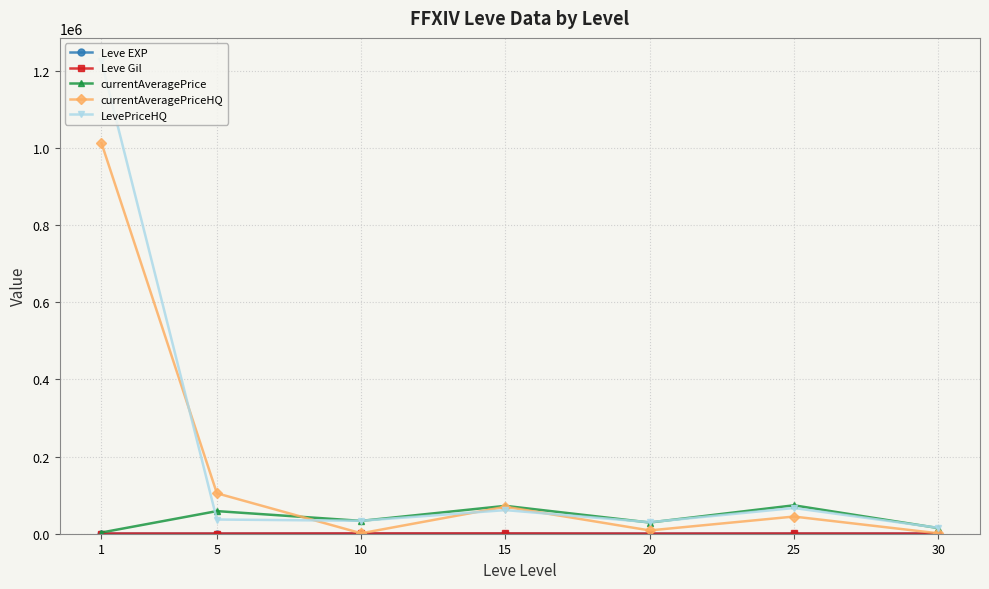

What is the value of the LevePriceHQ point at the 4th from the left?

61216.0